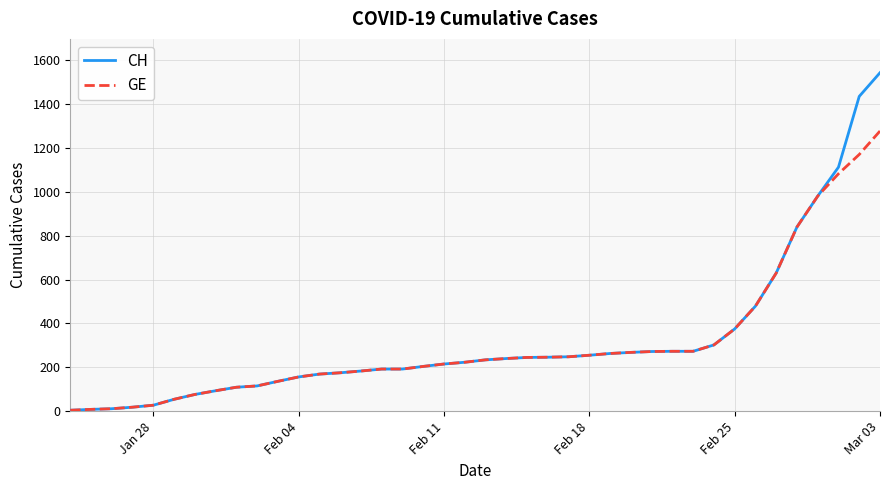

What are all the series names shown in the legend?

CH, GE